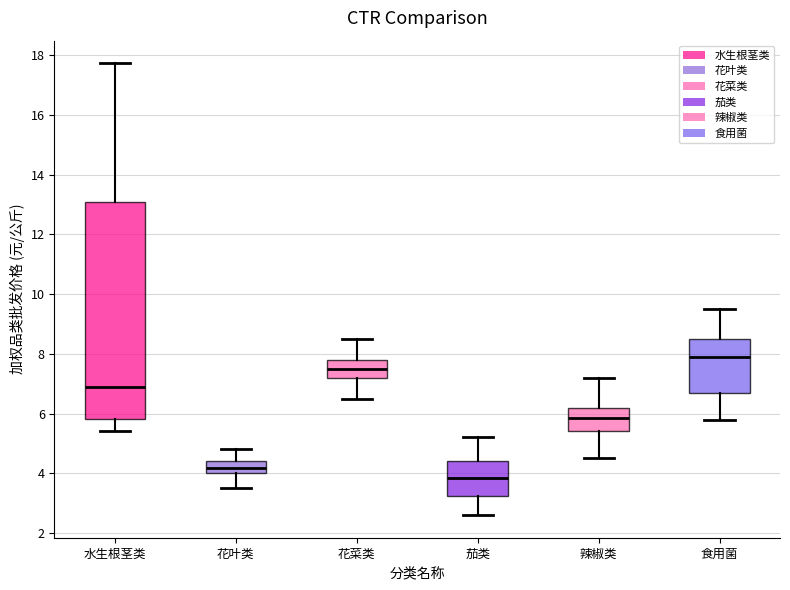

Which box is the tallest, from its lower edge to its upper edge?

水生根茎类